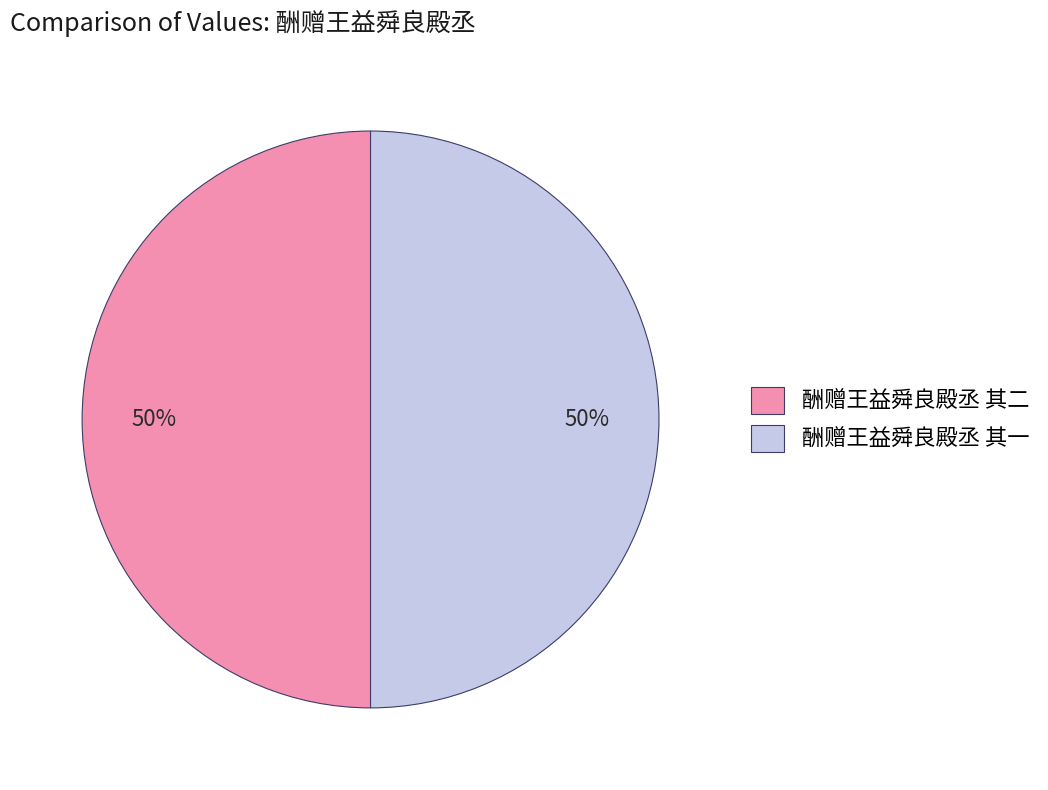

How many segments does this pie chart have?

2